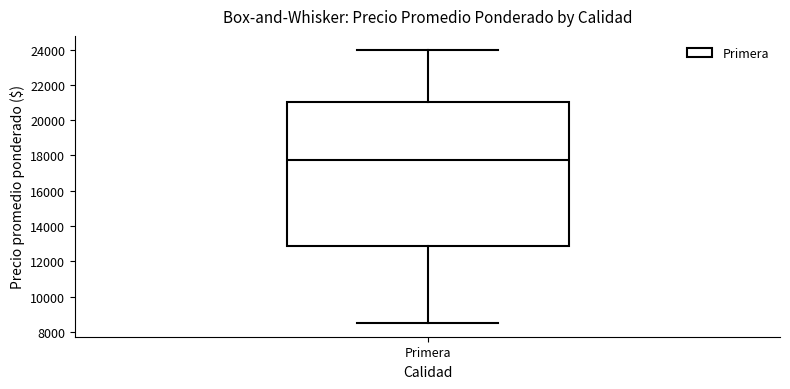

Transcribe this box plot: give where the median line is, the range the box spans, and where the two whiskers end, as read against the y-axis. The values are not printed on the chart, so give them approximately, as read against the axis.

median 17800, box 12800 to 21000, whiskers 8600 to 24000